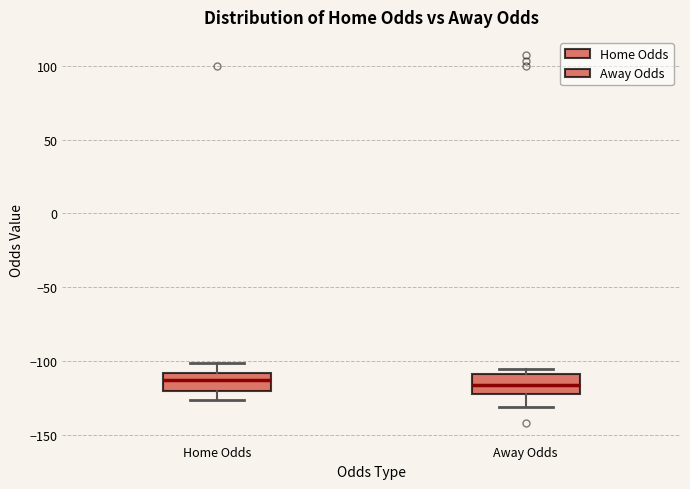

Where is the upper edge of the box for Home Odds on the y-axis? The values are not printed on the chart, so give them approximately, as read against the axis.

-110